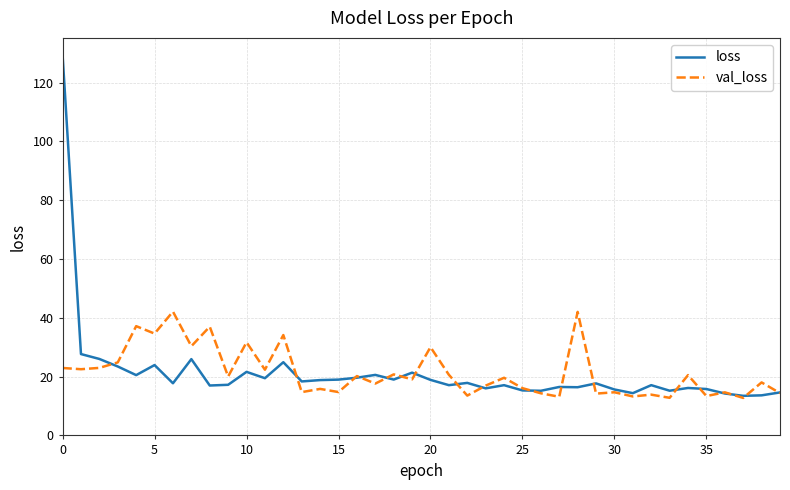

What is the minimum value for val_loss?

12.7